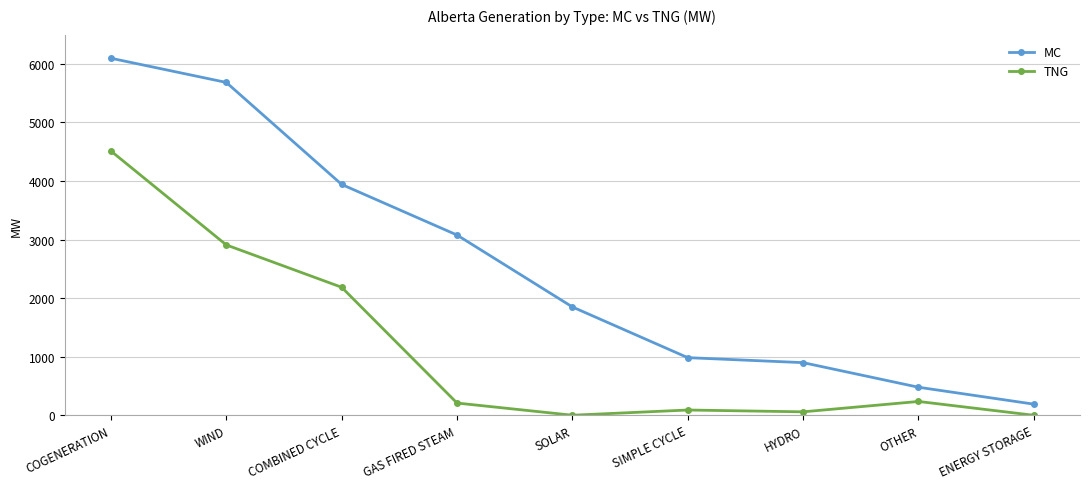

True or false: TNG has more than 2 interior local peaks.

False